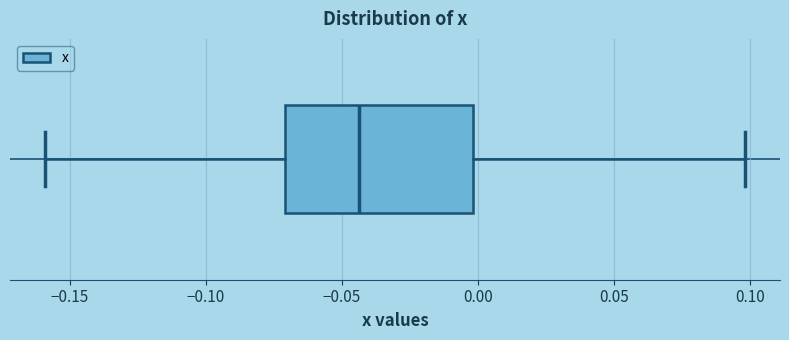

Transcribe this box plot: give where the median line is, the range the box spans, and where the two whiskers end, as read against the x-axis. The values are not printed on the chart, so give them approximately, as read against the axis.

median -0.045, box -0.070 to 0.000, whiskers -0.160 to 0.100